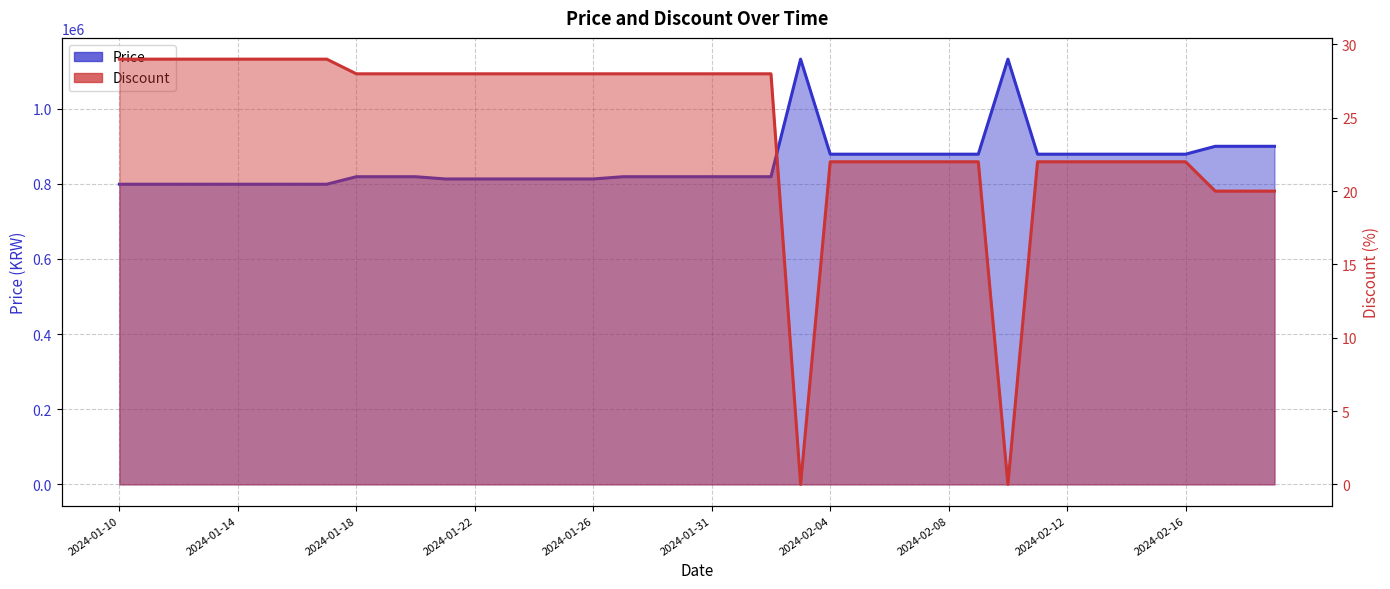

Rank the series by their maximum value, from lowest to highest.

Discount, Price